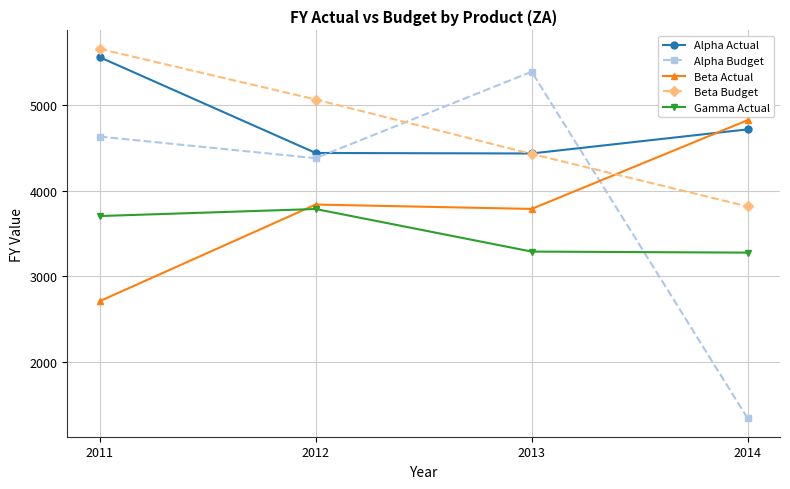

What is the difference between the maximum and second lowest values in the Beta Actual series?

1034